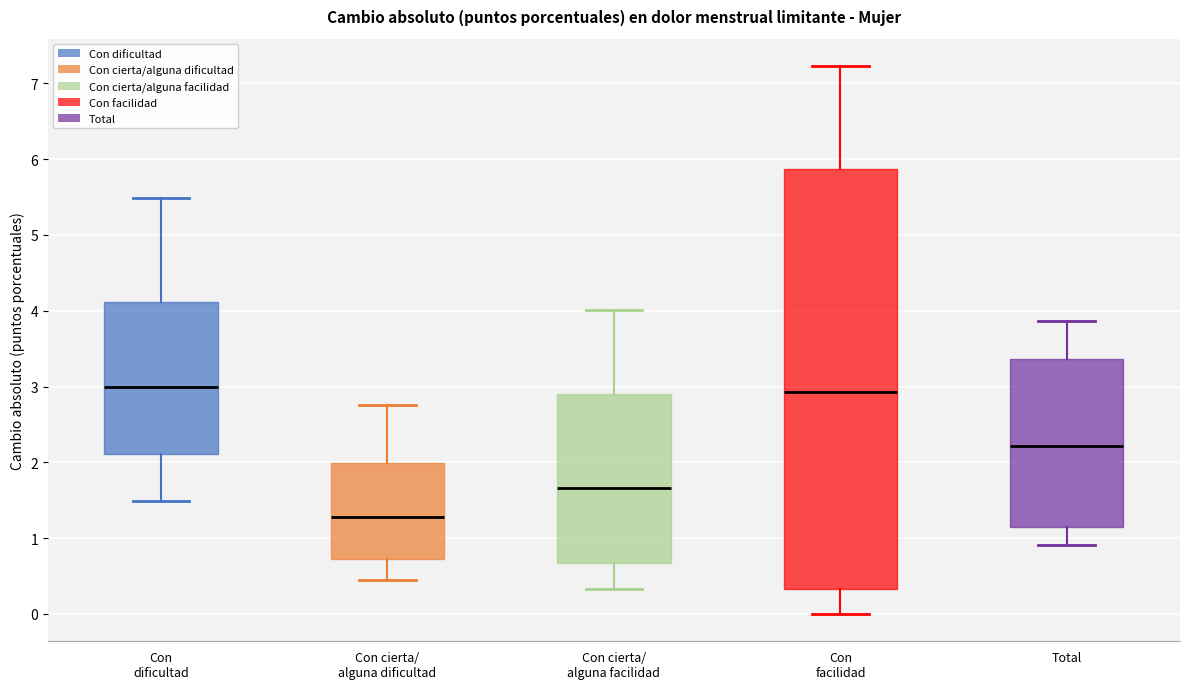

Comparing the boxes themselves (not the whiskers), which one is the tallest?

Con facilidad